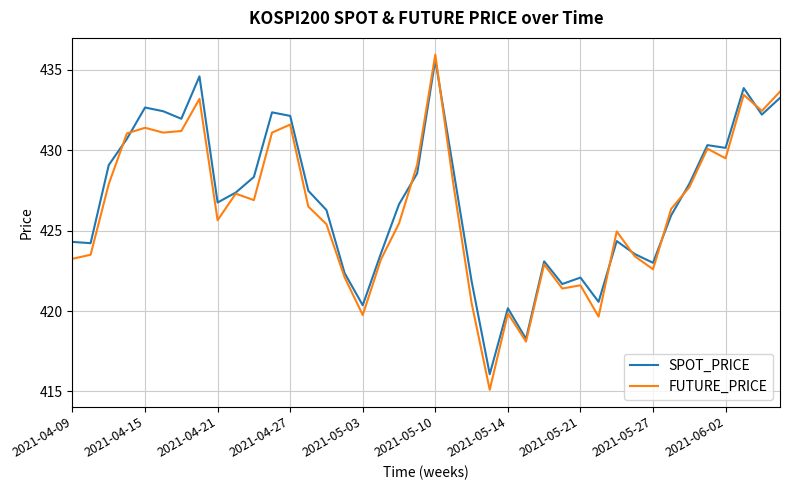

What is the lowest value of the FUTURE_PRICE series?

415.1